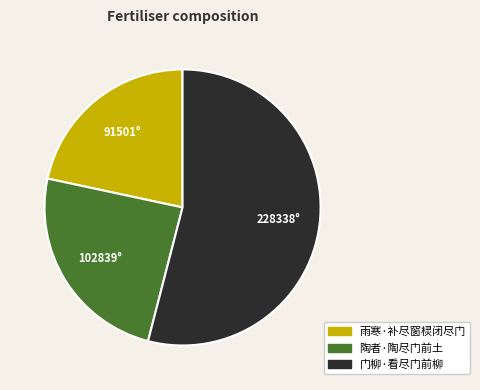

Is it true that 门柳·看尽门前柳 is 54% of the pie?

True